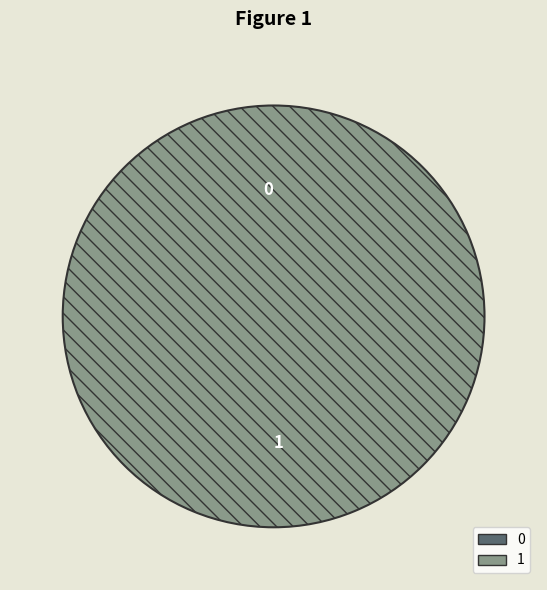

What percentage is NOT represented by 0?

100.0%